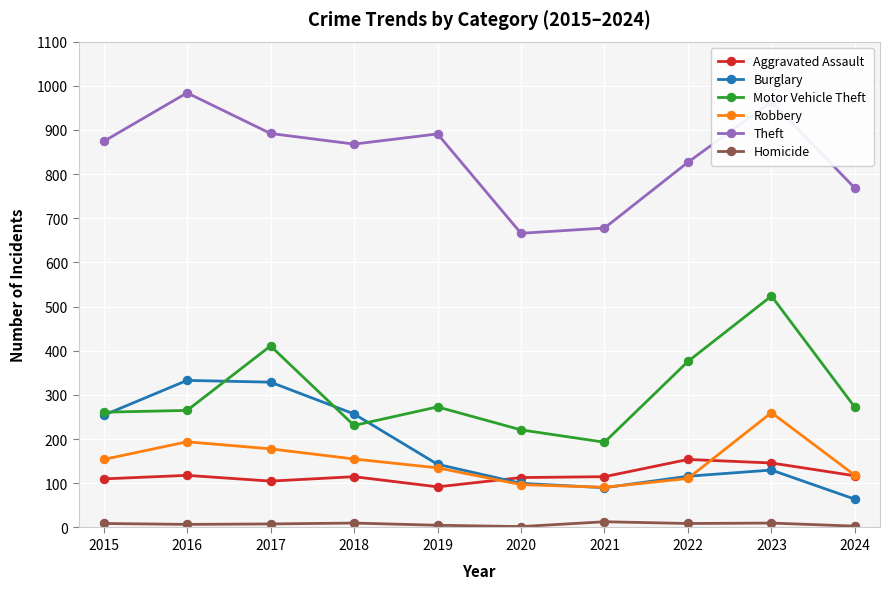

True or false: Aggravated Assault and Burglary cross at least once.

True